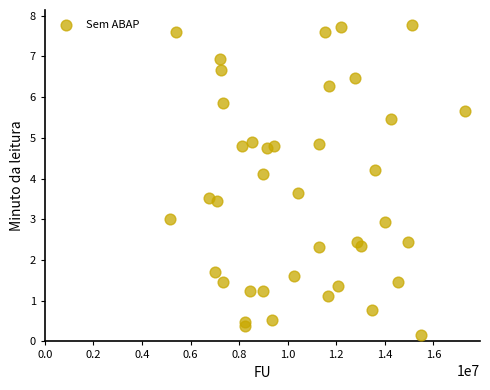

What is the range of Y values (max minus min)?

7.6